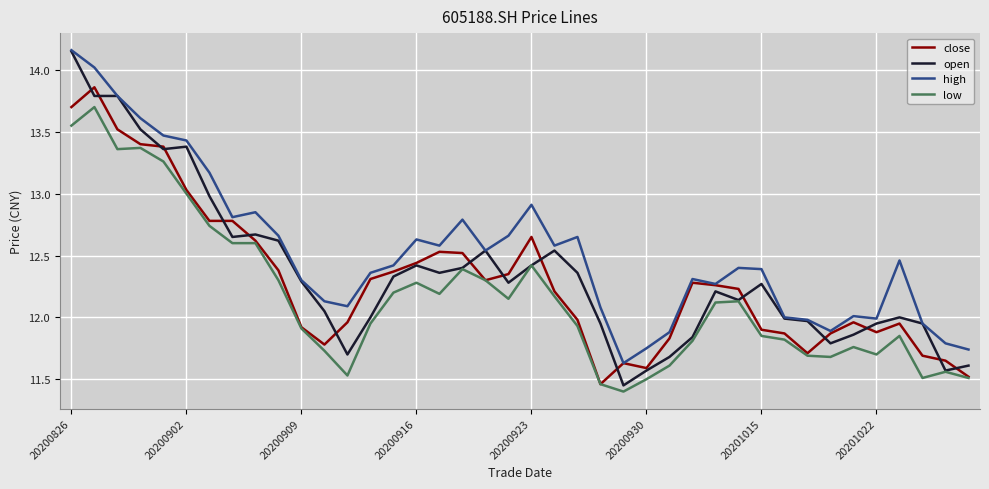

Rank the series by their average value, from lowest to highest.

low, close, open, high